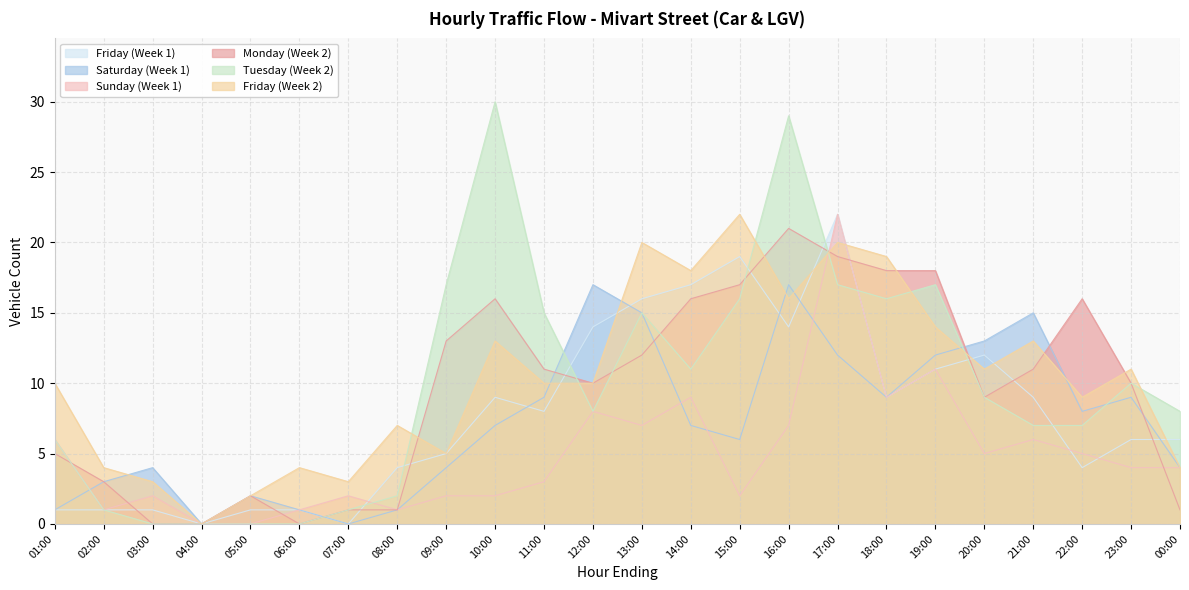

What is the difference between the highest and lowest values at 23:00?

7